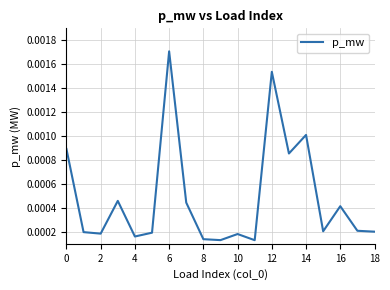

At which category does the chart reach its minimum across all series?

11